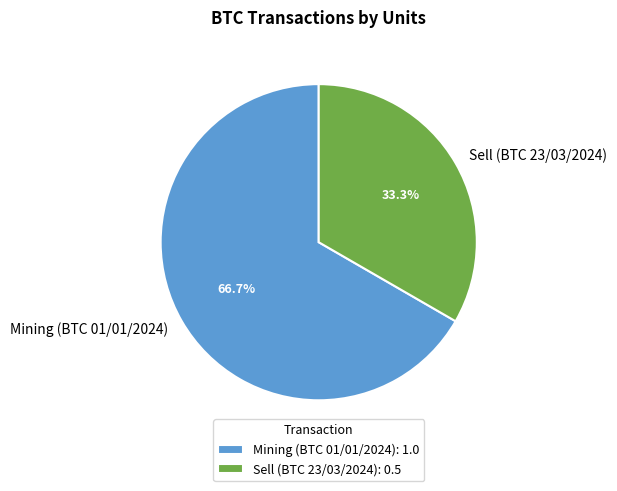

To the nearest percent, what is the average slice percentage?

50%